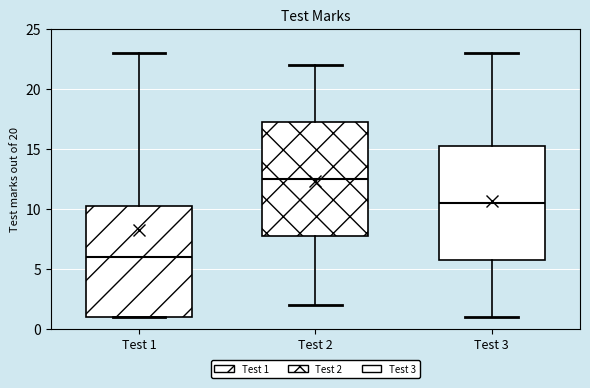

Where does the median line of the box for Test 1 sit on the y-axis? The values are not printed on the chart, so give them approximately, as read against the axis.

6.0